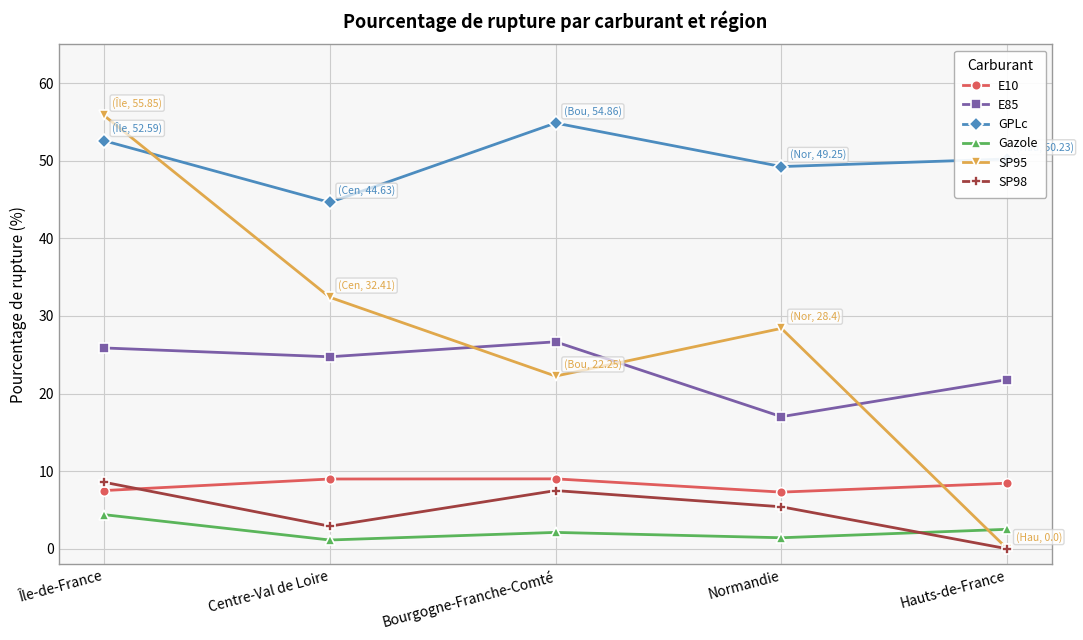

How many interior local peaks does the SP98 series have?

1